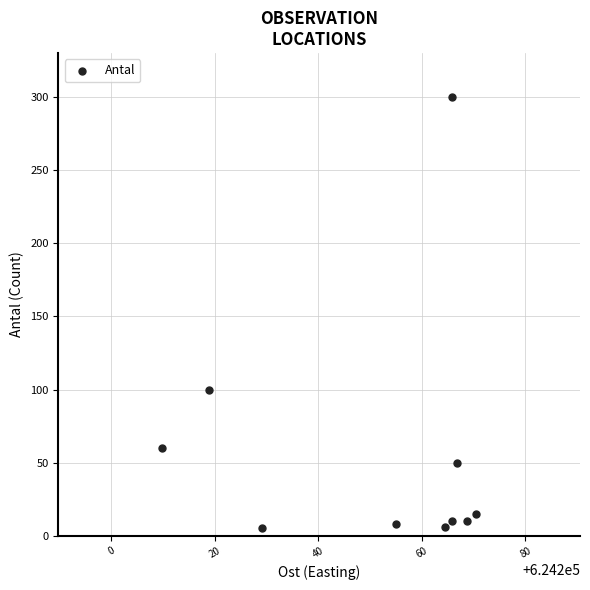

What Y value in the scatter plot is closest to 152?

100